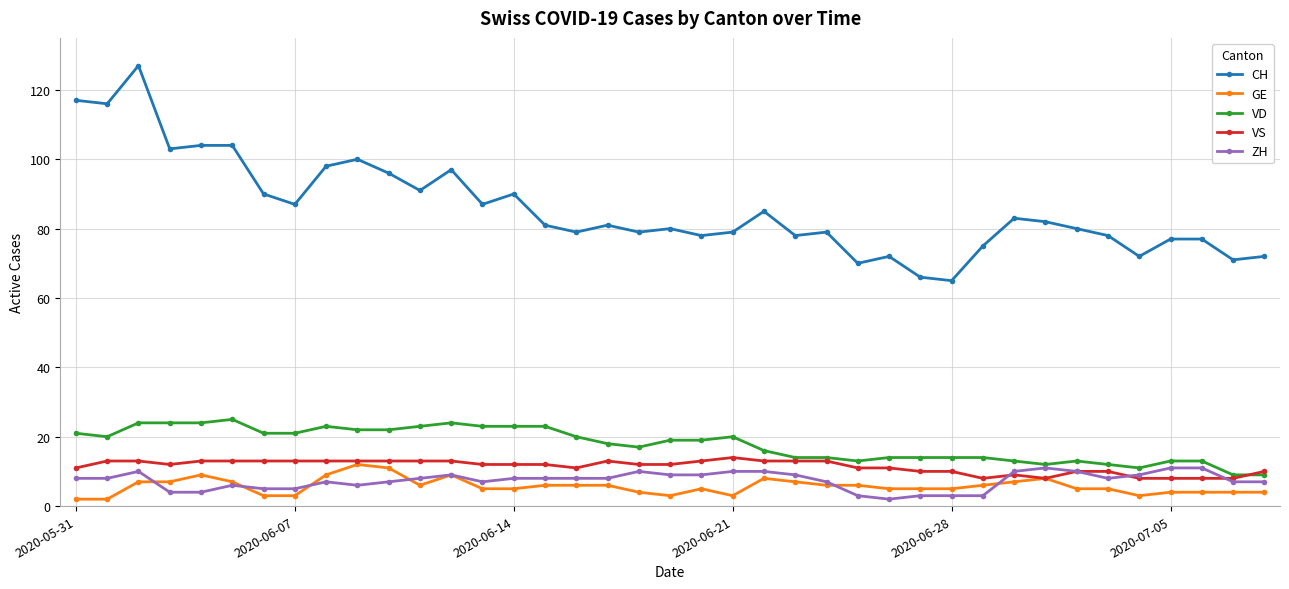

Reading right to left, what are all the values shown in this chart?

CH: 72	71	77	77	72	78	80	82	83	75	65	66	72	70	79	78	85	79	78	80	79	81	79	81	90	87	97	91	96	100	98	87	90	104	104	103	127	116	117
GE: 4	4	4	4	3	5	5	8	7	6	5	5	5	6	6	7	8	3	5	3	4	6	6	6	5	5	9	6	11	12	9	3	3	7	9	7	7	2	2
VD: 9	9	13	13	11	12	13	12	13	14	14	14	14	13	14	14	16	20	19	19	17	18	20	23	23	23	24	23	22	22	23	21	21	25	24	24	24	20	21
VS: 10	8	8	8	8	10	10	8	9	8	10	10	11	11	13	13	13	14	13	12	12	13	11	12	12	12	13	13	13	13	13	13	13	13	13	12	13	13	11
ZH: 7	7	11	11	9	8	10	11	10	3	3	3	2	3	7	9	10	10	9	9	10	8	8	8	8	7	9	8	7	6	7	5	5	6	4	4	10	8	8